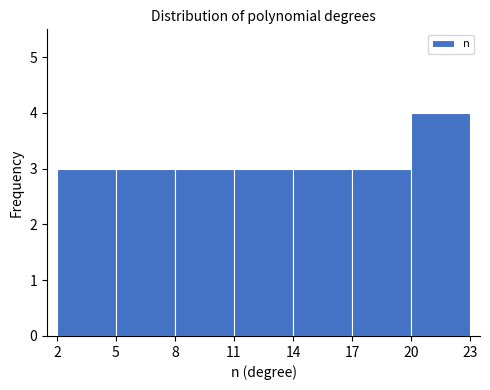

Reading left to right, list every bar in this chart as the range it spans on the x-axis followed by its height. The values are not printed on the chart, so give them approximately, as read against the axis.

2 to 5: 3
5 to 8: 3
8 to 11: 3
11 to 14: 3
14 to 17: 3
17 to 20: 3
20 to 23: 4